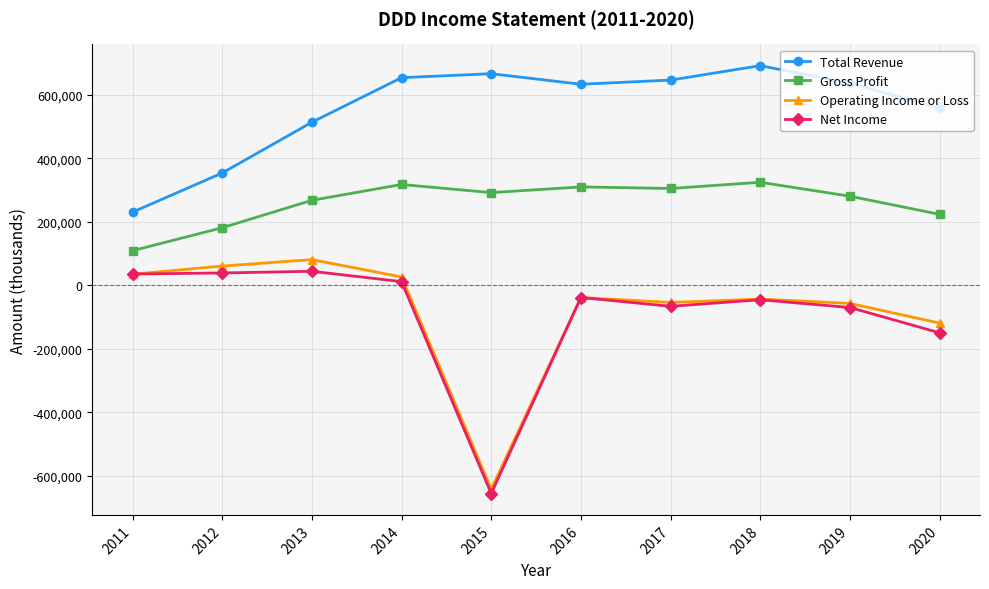

At which category is the sum across all series the highest?

2014